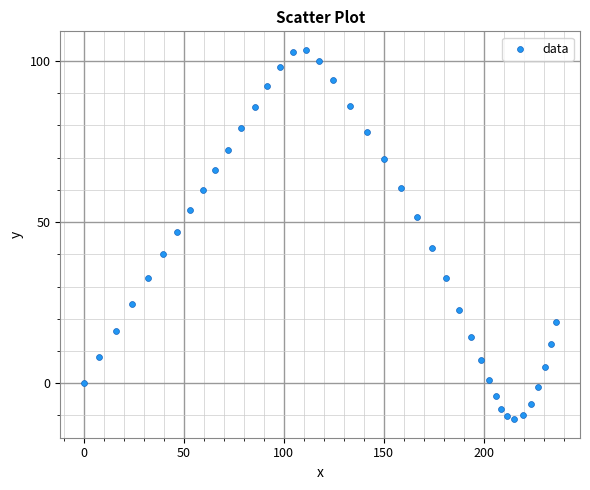

What is the range of X values (max minus min)?

236.3